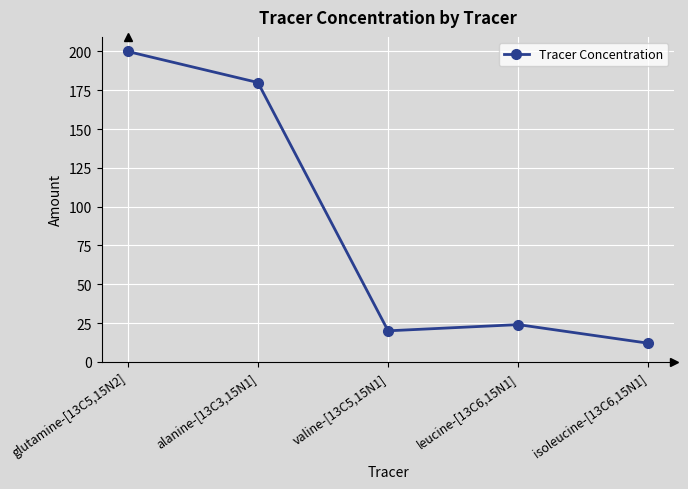

How many lines are shown in the chart?

1